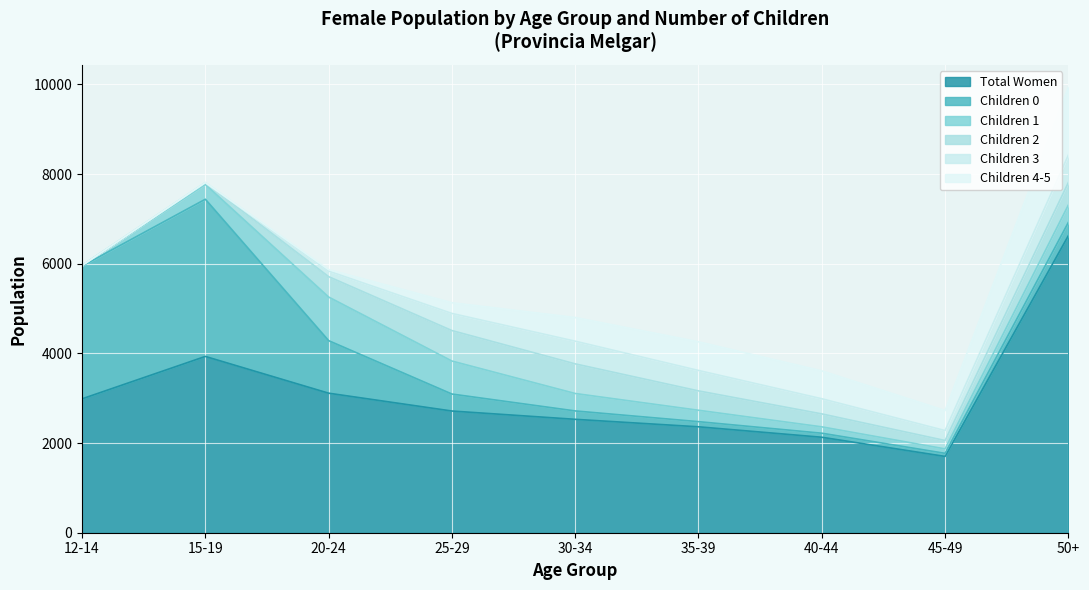

Rank the categories by Children 4-5 value from highest to lowest.

50+, 35-39, 40-44, 30-34, 45-49, 25-29, 20-24, 15-19, 12-14